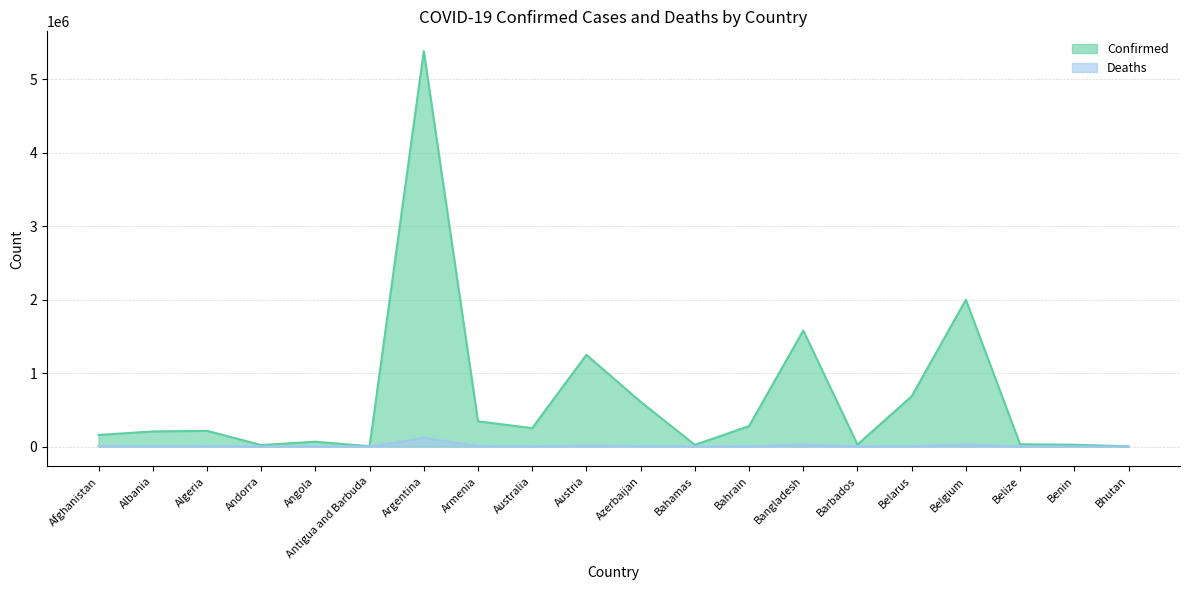

Does the chart display data point markers on the line(s)?

No